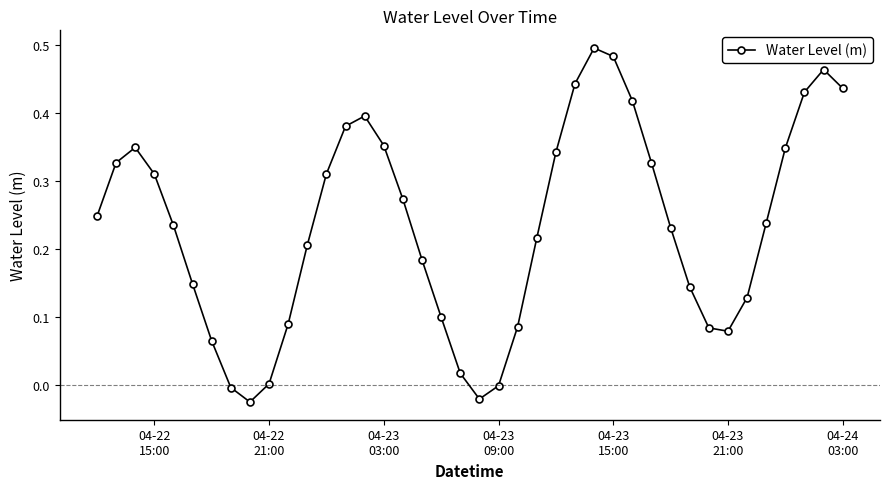

How many points are lower than both their immediate neighbors (excluding endpoints)?

3